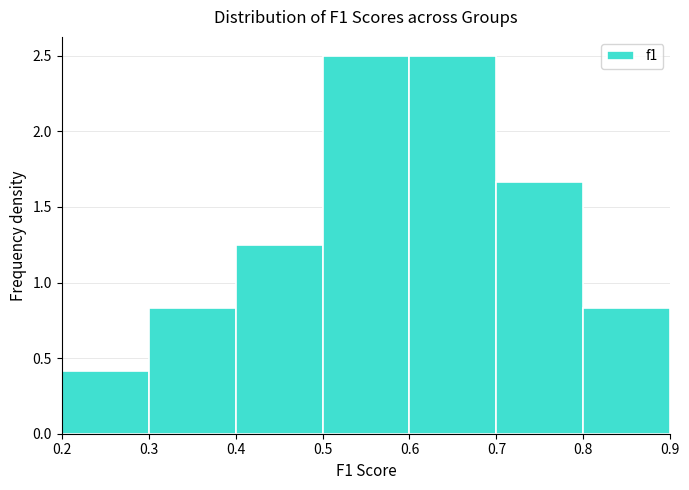

Reading left to right, list every bar in this chart as the range it spans on the x-axis followed by its height. The values are not printed on the chart, so give them approximately, as read against the axis.

0.2 to 0.3: 0.40
0.3 to 0.4: 0.85
0.4 to 0.5: 1.25
0.5 to 0.6: 2.50
0.6 to 0.7: 2.50
0.7 to 0.8: 1.65
0.8 to 0.9: 0.85